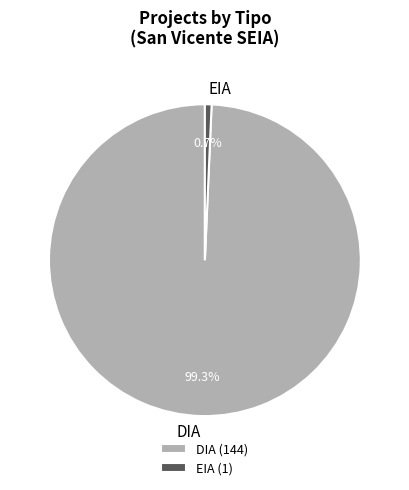

What is the smallest slice in the pie chart?

EIA